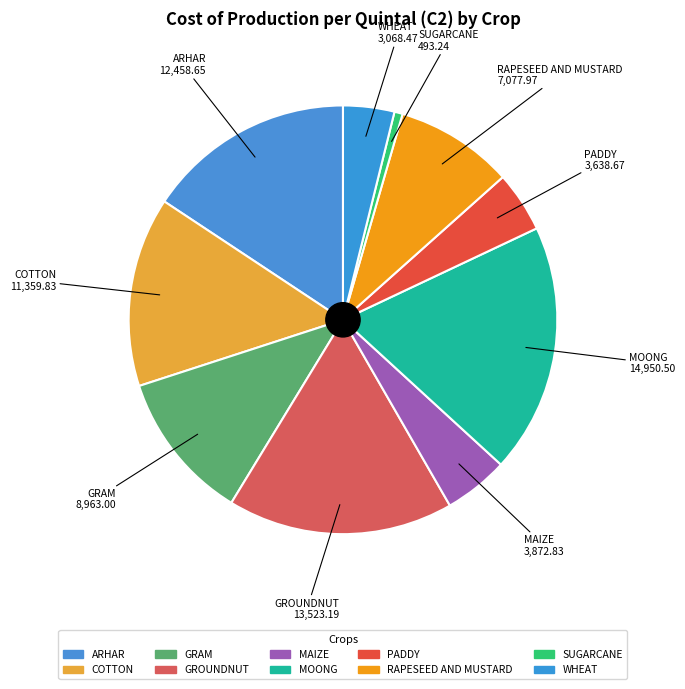

What is the ratio of the value at GROUNDNUT to the value at RAPESEED AND MUSTARD?

1.9